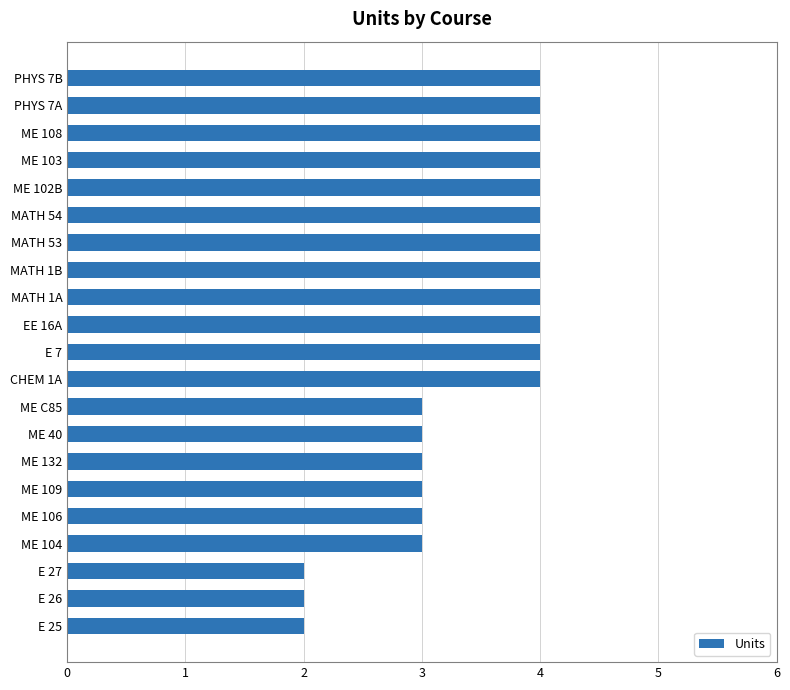

Reading bottom to top, extract all data points from this chart.

E 25=2	E 26=2	E 27=2	ME 104=3	ME 106=3	ME 109=3	ME 132=3	ME 40=3	ME C85=3	CHEM 1A=4	E 7=4	EE 16A=4	MATH 1A=4	MATH 1B=4	MATH 53=4	MATH 54=4	ME 102B=4	ME 103=4	ME 108=4	PHYS 7A=4	PHYS 7B=4